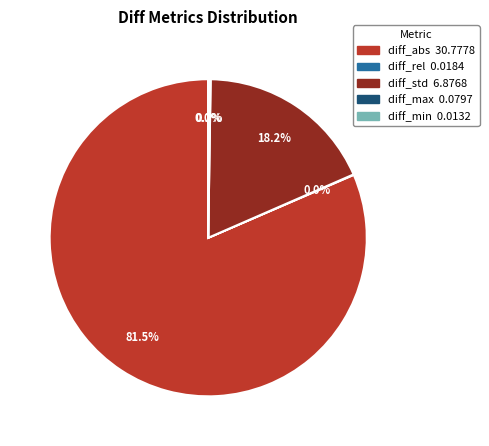

Does any single category account for the majority?

Yes